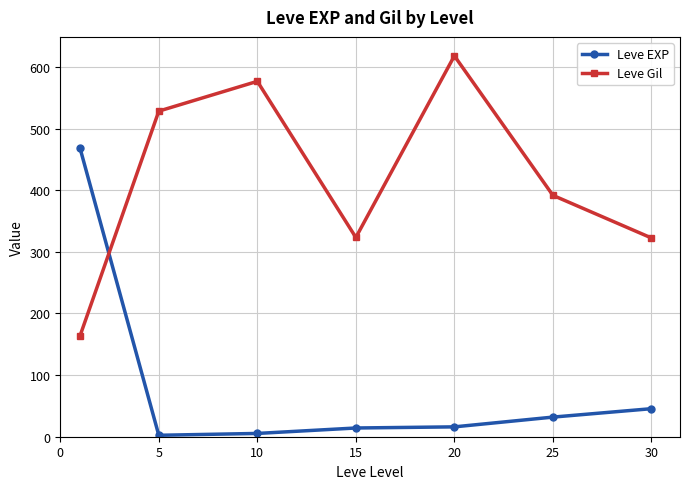

Rank the series by their average value, from highest to lowest.

Leve Gil, Leve EXP